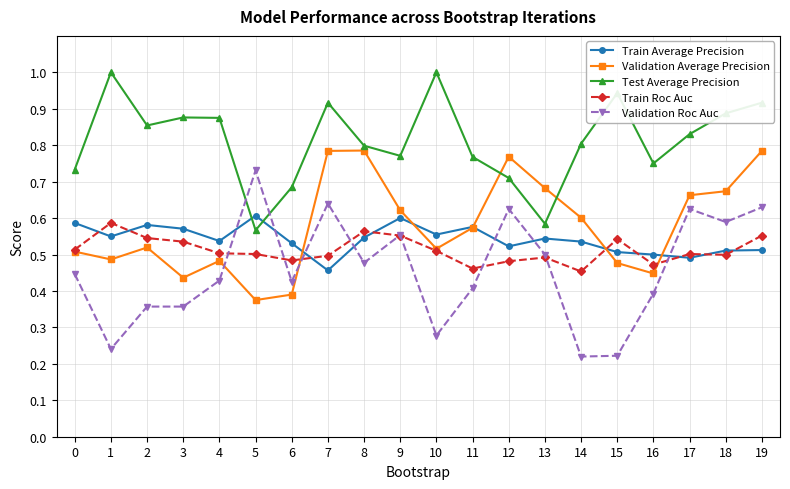

Between 7 and 17, which series saw the biggest shift?

Validation Average Precision